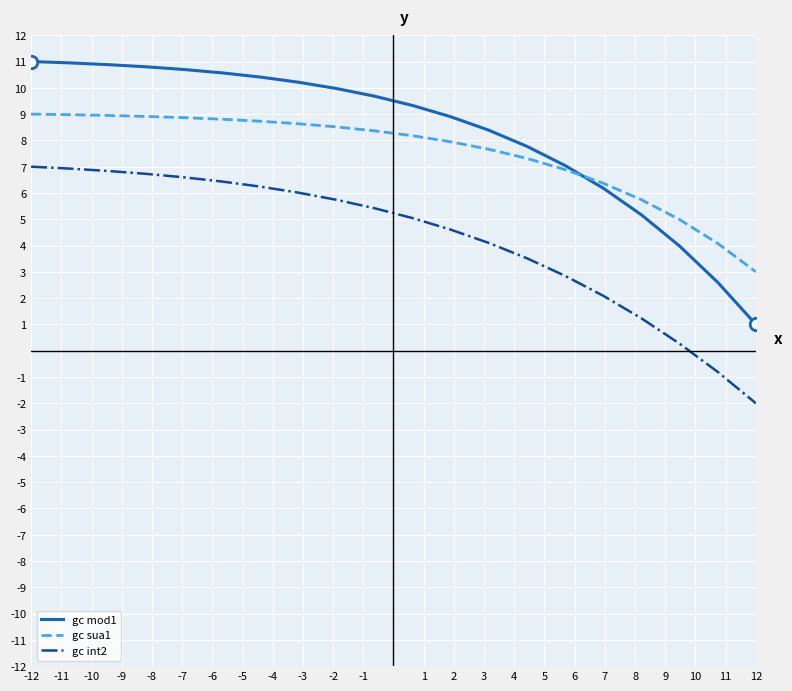

List the series in order of their peak value, highest first.

gc mod1, gc sua1, gc int2